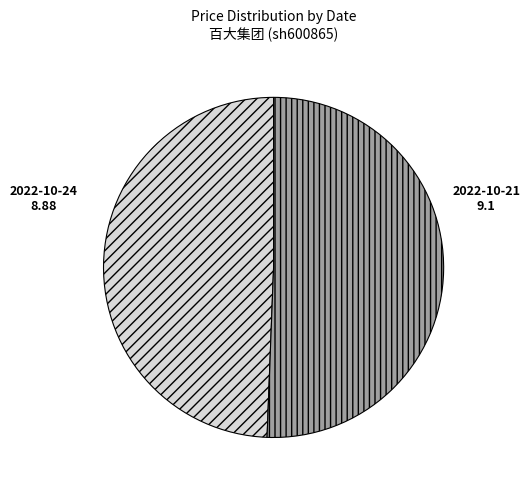

Does any single category account for the majority?

Yes